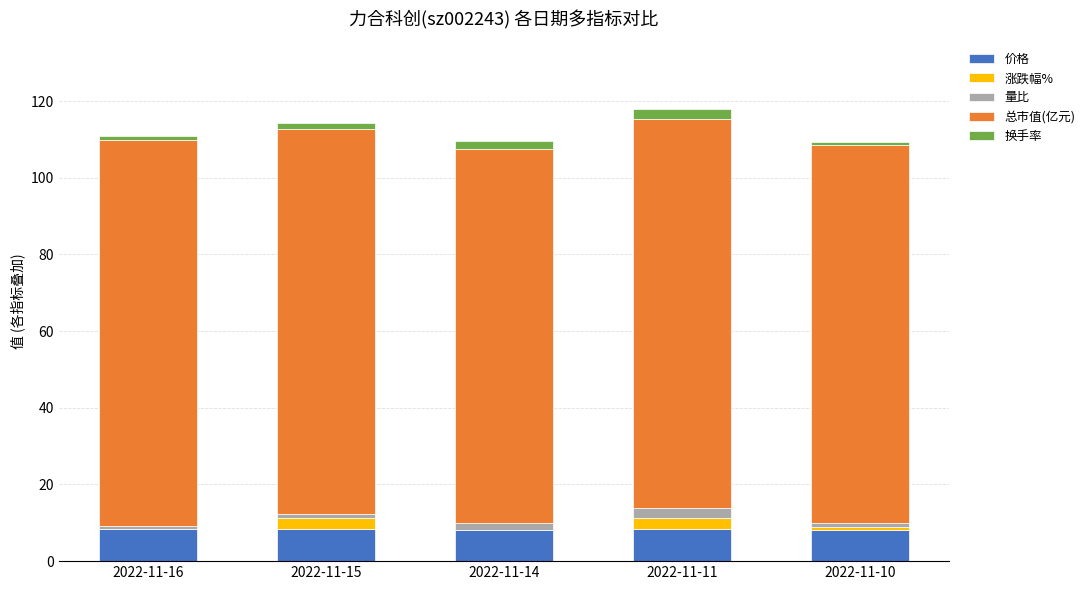

What is the sum of all 价格 values?

41.1